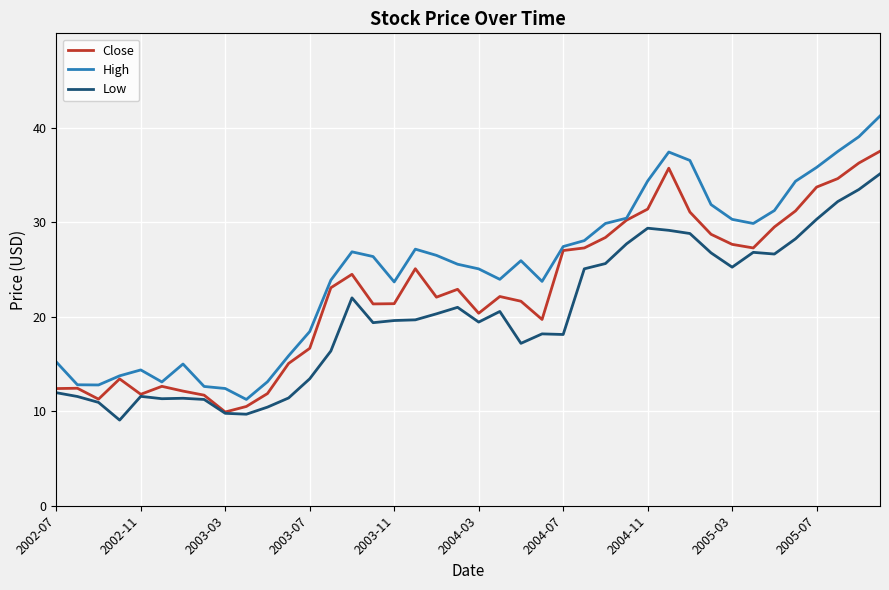

True or false: High and Low intersect in this chart.

False